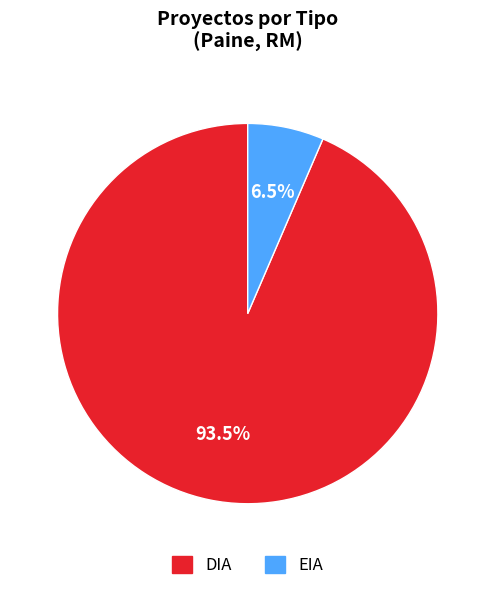

What percentage do DIA and EIA together represent?

100.0%